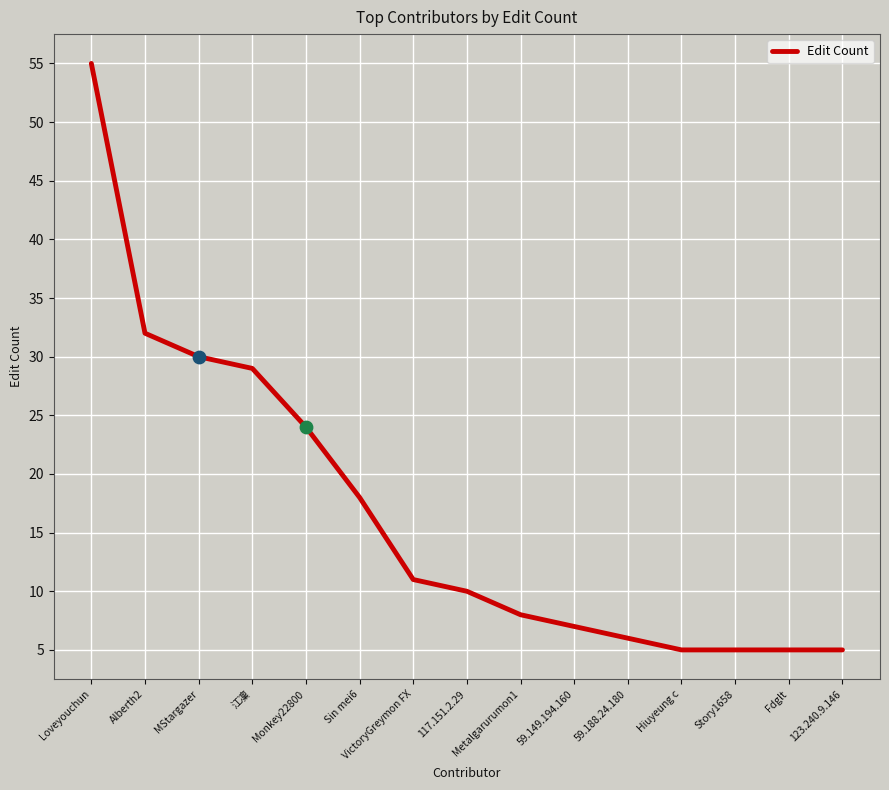

What is the ratio of the value at Hiuyeung c to the value at Monkey22800?

0.2